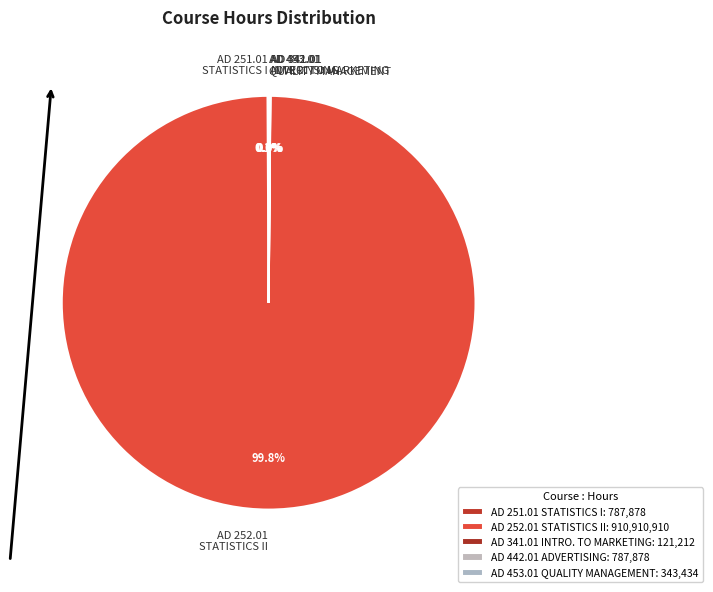

Is there a majority slice in this chart?

Yes